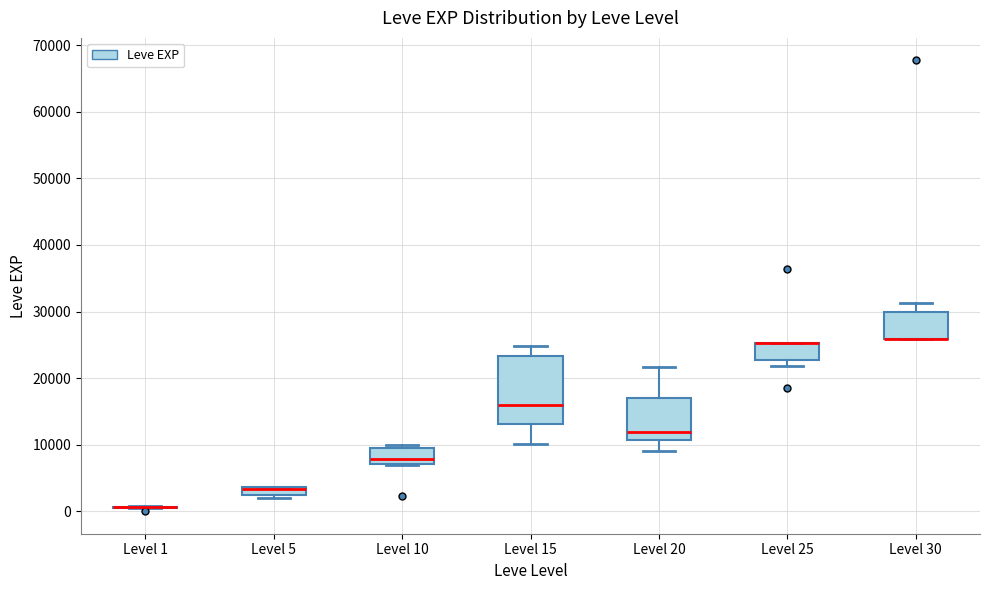

Where is the lower edge of the box for Level 5 on the y-axis? The values are not printed on the chart, so give them approximately, as read against the axis.

2000